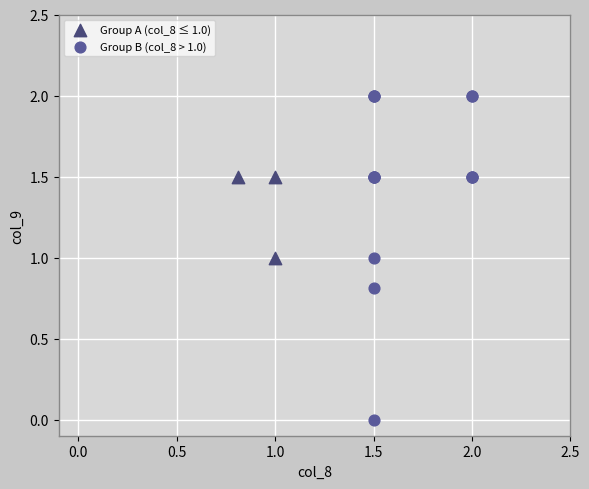

Which series contains the highest Y value?

Group B (col_8 > 1.0)